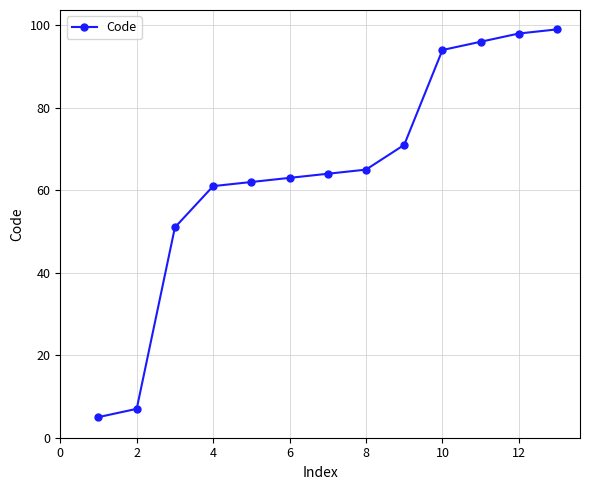

What is the difference between the second highest and second lowest values?

91